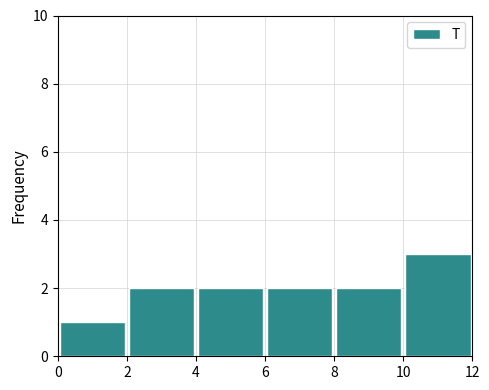

Reading left to right, list every bar in this chart as the range it spans on the x-axis followed by its height. The values are not printed on the chart, so give them approximately, as read against the axis.

0 to 2: 1
2 to 4: 2
4 to 6: 2
6 to 8: 2
8 to 10: 2
10 to 12: 3